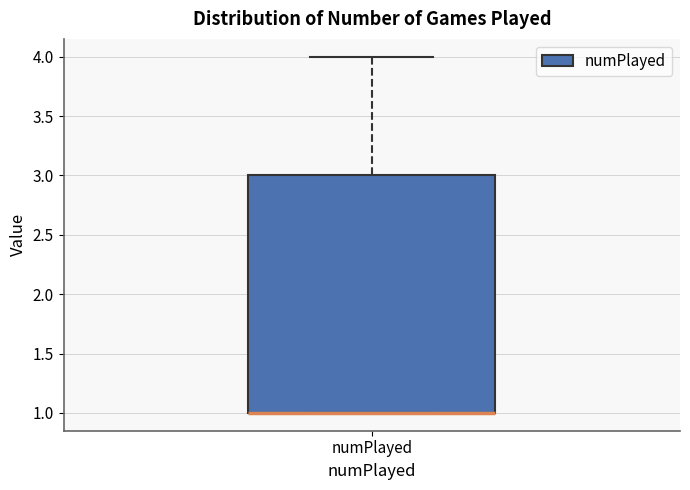

Where is the upper edge of the box for numPlayed on the y-axis? The values are not printed on the chart, so give them approximately, as read against the axis.

3